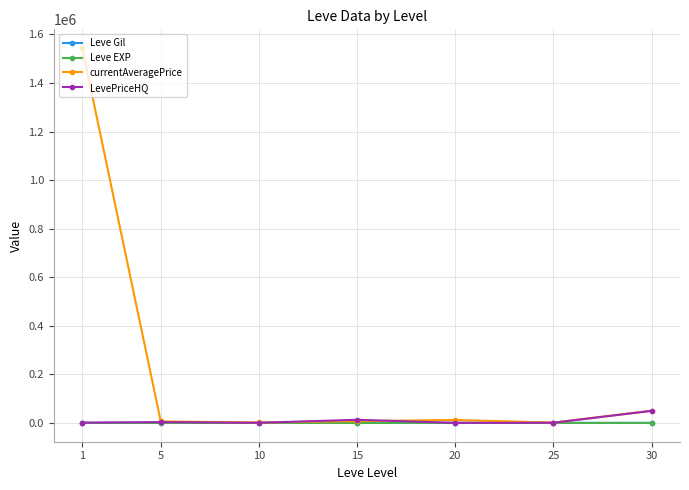

How many data points does each series have?

7